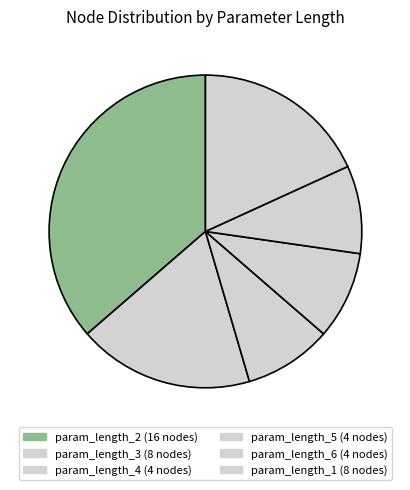

What percentage is the param_length_2 slice, to the nearest percent?

36%